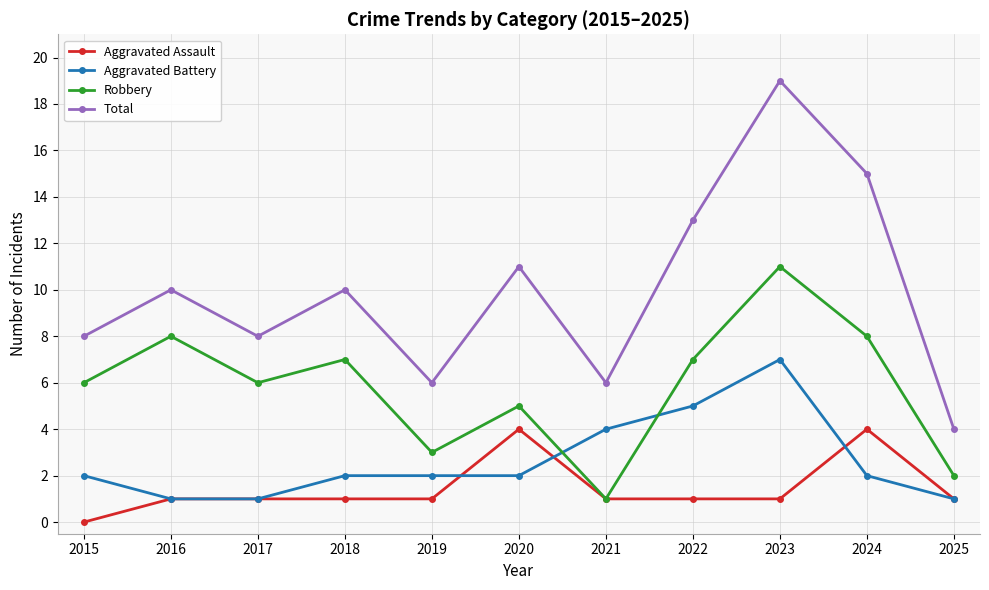

What is the difference between the maximum and second lowest values in the Robbery series?

9